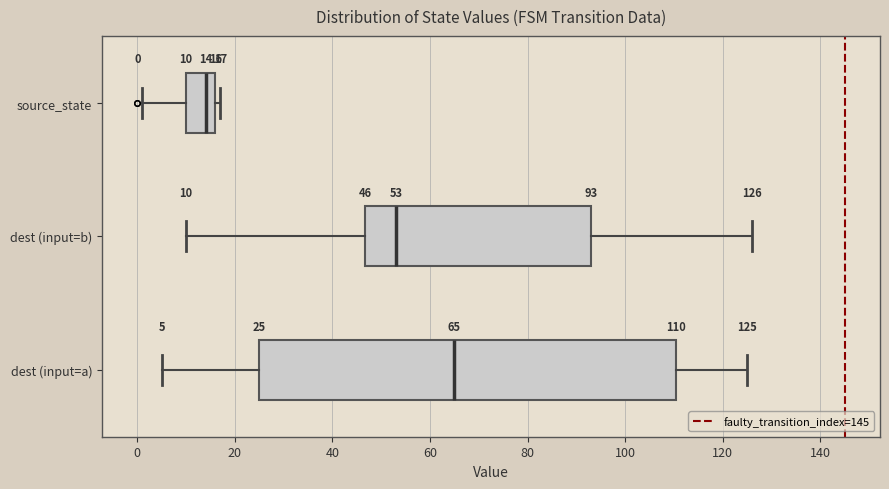

Which box's median line is the furthest to the right?

dest (input=a)